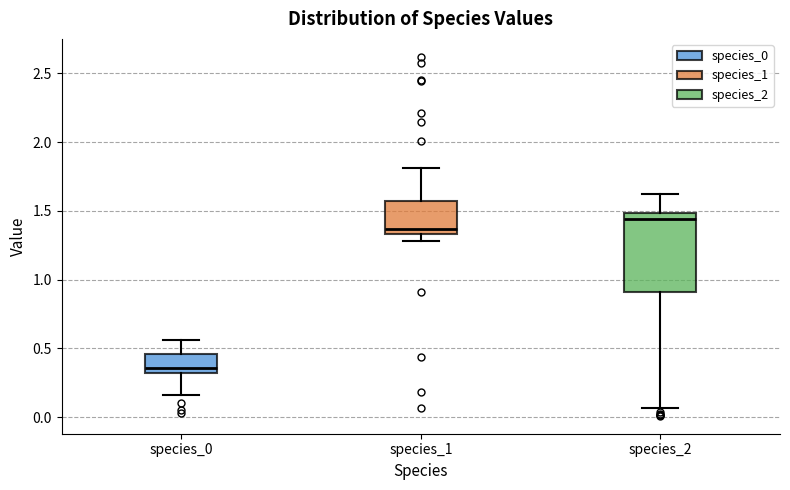

Reading left to right, read every box against the y-axis: the position of its median line, the range the box covers, and the ends of its whiskers. The values are not printed on the chart, so give them approximately, as read against the axis.

species_0: median 0.35, box 0.30 to 0.45, whiskers 0.15 to 0.55
species_1: median 1.35 (just above the box's lower edge), box 1.35 to 1.55, whiskers 1.30 to 1.80
species_2: median 1.45, box 0.90 to 1.50, whiskers 0.05 to 1.60